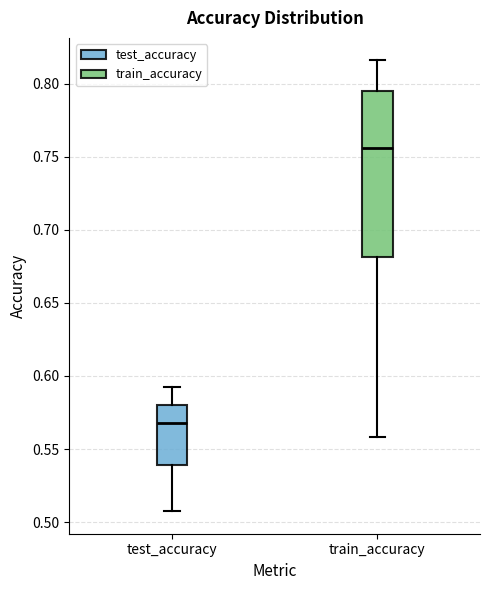

Where does the median line of the box for test_accuracy sit on the y-axis? The values are not printed on the chart, so give them approximately, as read against the axis.

0.565